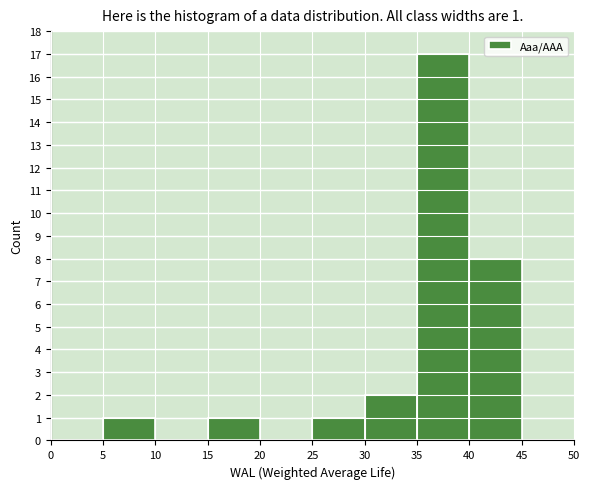

Which range on the x-axis has the tallest bar?

35 to 40